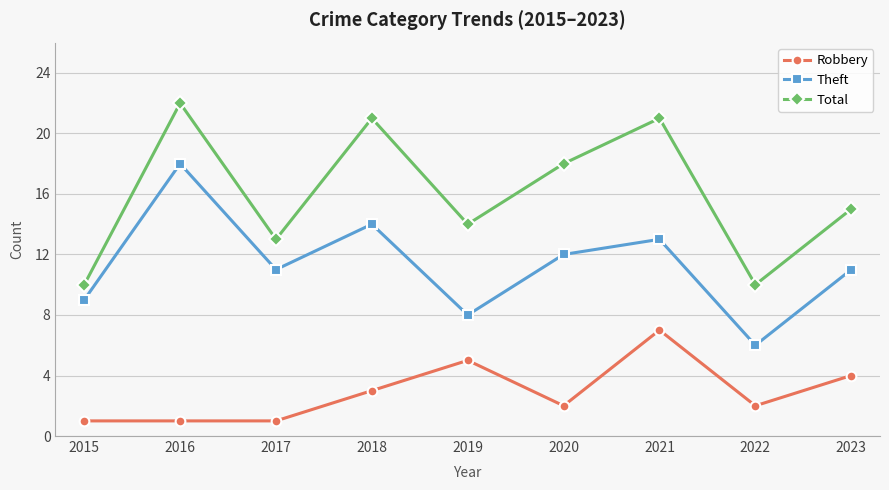

What is the difference between the second highest and minimum values in the Total series?

11